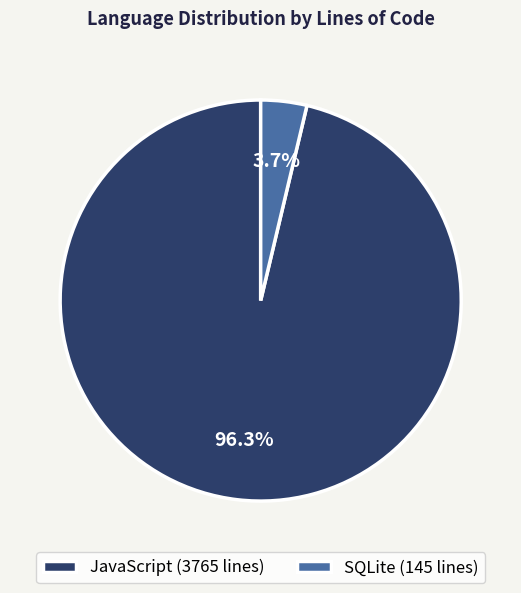

Count the number of slices in the pie.

2